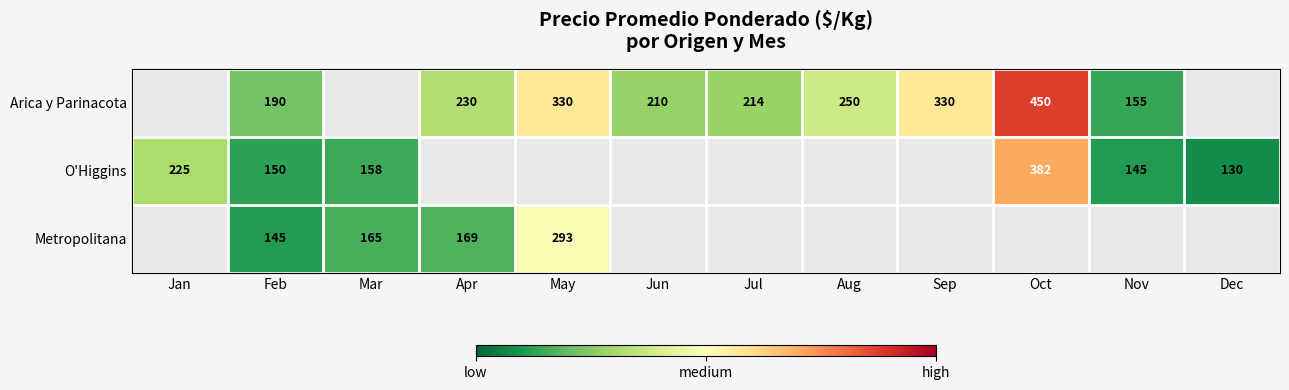

Which label corresponds to the smallest value in the chart?

Dec